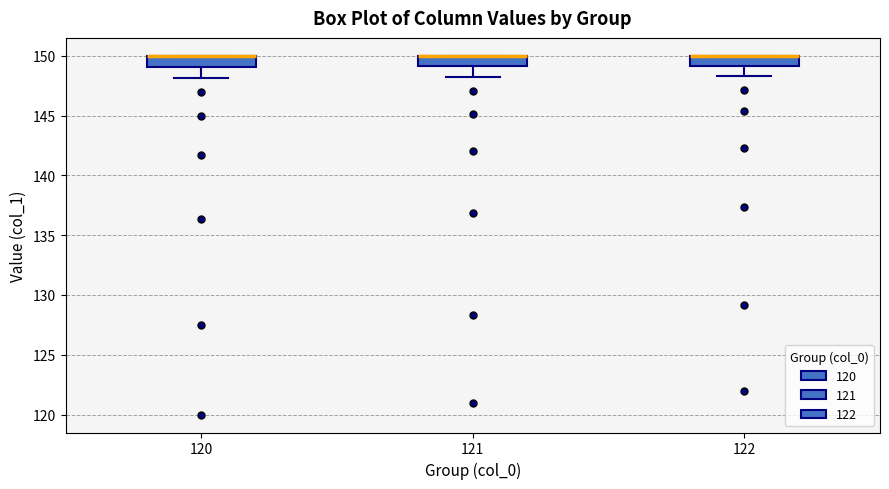

Reading left to right, read every box against the y-axis: the position of its median line, the range the box covers, and the ends of its whiskers. The values are not printed on the chart, so give them approximately, as read against the axis.

120: median 150.0 (drawn on the box's upper edge), box 149.0 to 150.0, whiskers 148.0 to 150.0
121: median 150.0 (drawn on the box's upper edge), box 149.0 to 150.0, whiskers 148.0 to 150.0
122: median 150.0 (drawn on the box's upper edge), box 149.0 to 150.0, whiskers 148.5 to 150.0